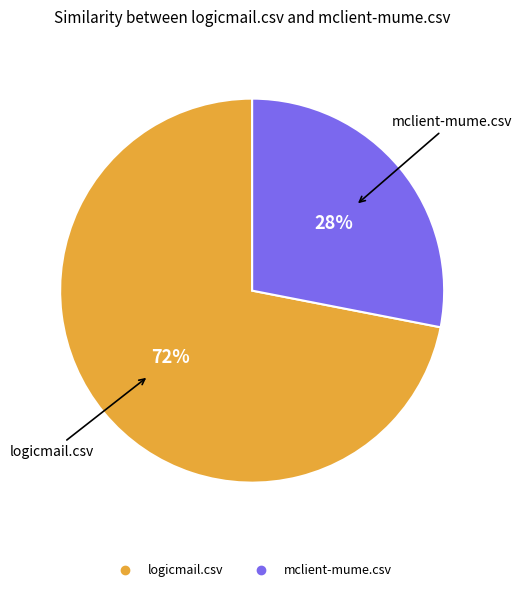

What is the smallest slice in the pie chart?

mclient-mume.csv